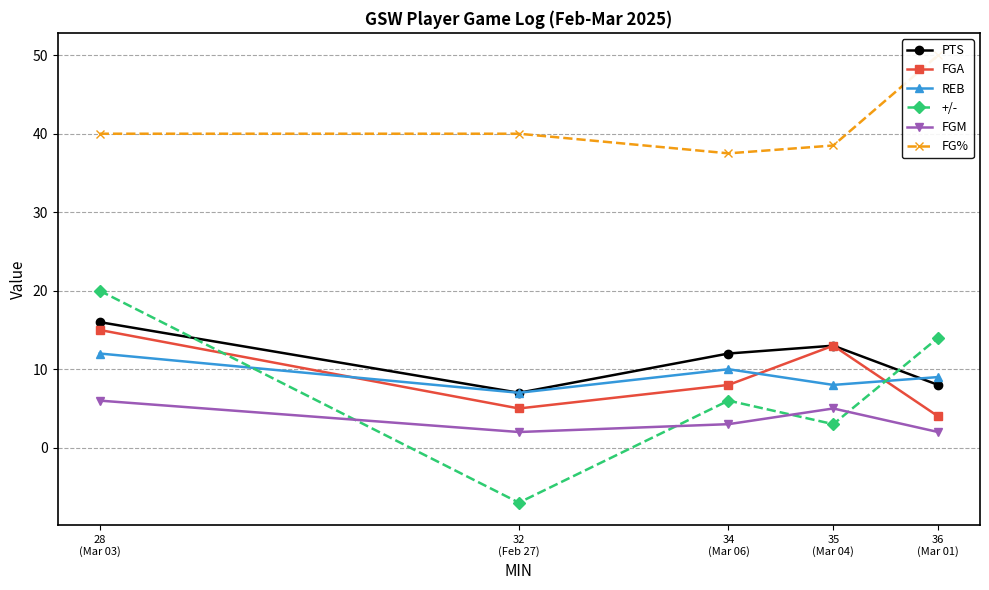

Reading left to right, what are all the values shown in this chart?

PTS: 28
(Mar 03)=16.0	32
(Feb 27)=7.0	34
(Mar 06)=12.0	35
(Mar 04)=13.0	36
(Mar 01)=8.0
FGA: 28
(Mar 03)=15.0	32
(Feb 27)=5.0	34
(Mar 06)=8.0	35
(Mar 04)=13.0	36
(Mar 01)=4.0
REB: 28
(Mar 03)=12.0	32
(Feb 27)=7.0	34
(Mar 06)=10.0	35
(Mar 04)=8.0	36
(Mar 01)=9.0
+/-: 28
(Mar 03)=20.0	32
(Feb 27)=-7.0	34
(Mar 06)=6.0	35
(Mar 04)=3.0	36
(Mar 01)=14.0
FGM: 28
(Mar 03)=6.0	32
(Feb 27)=2.0	34
(Mar 06)=3.0	35
(Mar 04)=5.0	36
(Mar 01)=2.0
FG%: 28
(Mar 03)=40.0	32
(Feb 27)=40.0	34
(Mar 06)=37.5	35
(Mar 04)=38.5	36
(Mar 01)=50.0